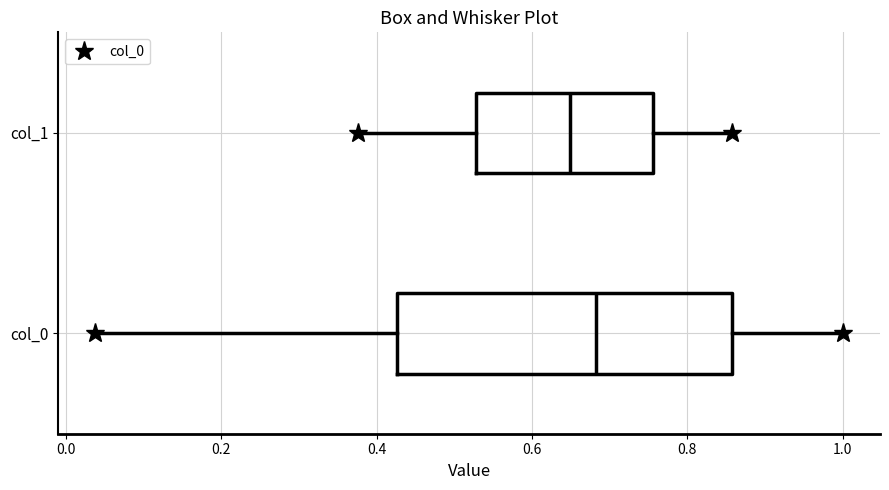

Where does the right whisker of the box for col_1 end on the x-axis? The values are not printed on the chart, so give them approximately, as read against the axis.

0.86